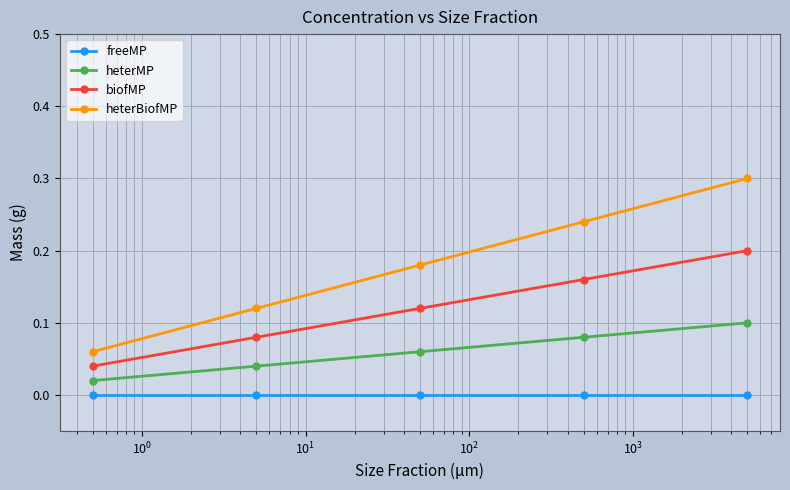

List the series in order of their overall mean, highest first.

heterBiofMP, biofMP, heterMP, freeMP